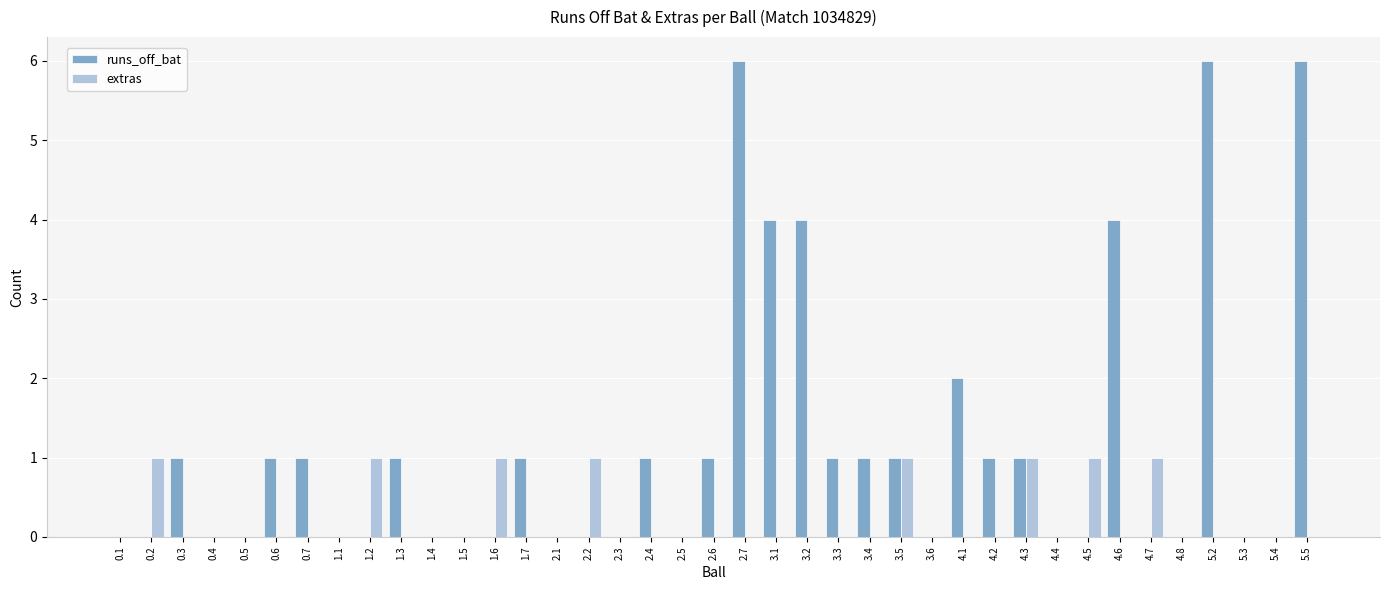

Reading right to left, transcribe all the data shown in this chart.

runs_off_bat: 6	0	0	6	0	0	4	0	0	1	1	2	0	1	1	1	4	4	6	1	0	1	0	0	0	1	0	0	0	1	0	0	1	1	0	0	1	0	0
extras: 0	0	0	0	0	1	0	1	0	1	0	0	0	1	0	0	0	0	0	0	0	0	0	1	0	0	1	0	0	0	1	0	0	0	0	0	0	1	0